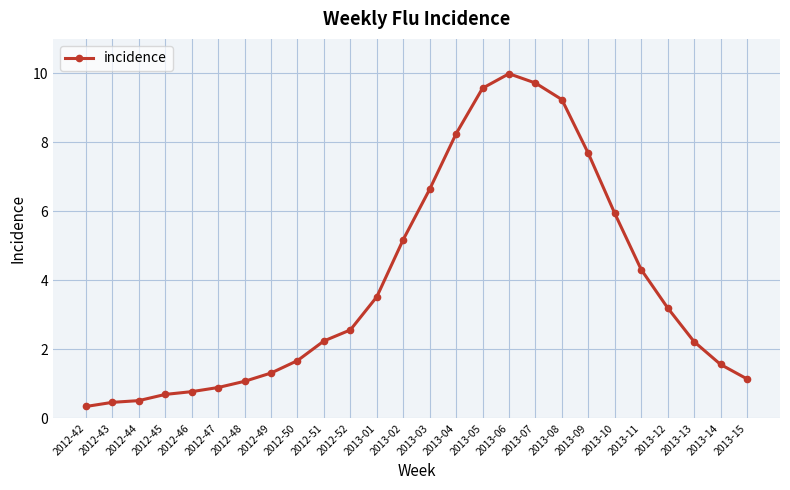

How many lines are shown in the chart?

1